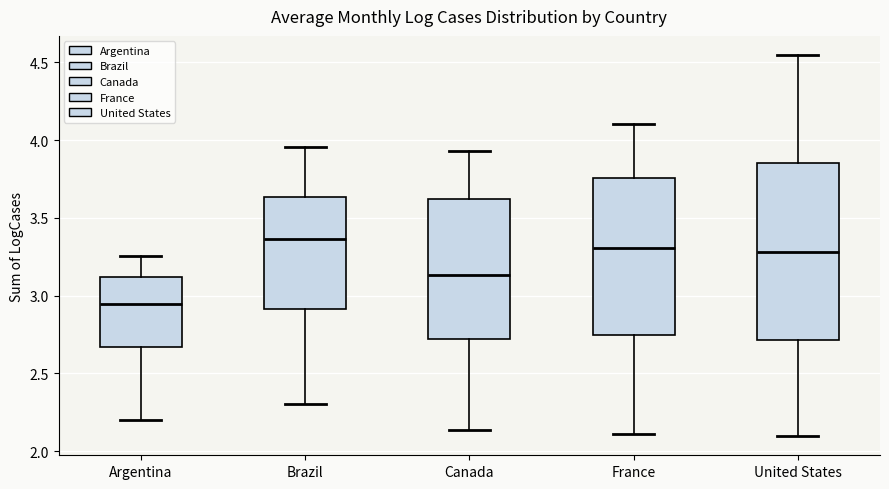

Reading left to right, transcribe this box plot: for each box, give where its median line is, the range the box spans, and where its two whiskers end, as read against the y-axis. The values are not printed on the chart, so give them approximately, as read against the axis.

Argentina: median 2.95, box 2.65 to 3.10, whiskers 2.20 to 3.25
Brazil: median 3.35, box 2.90 to 3.65, whiskers 2.30 to 3.95
Canada: median 3.15, box 2.70 to 3.60, whiskers 2.15 to 3.95
France: median 3.30, box 2.75 to 3.75, whiskers 2.10 to 4.10
United States: median 3.30, box 2.70 to 3.85, whiskers 2.10 to 4.55